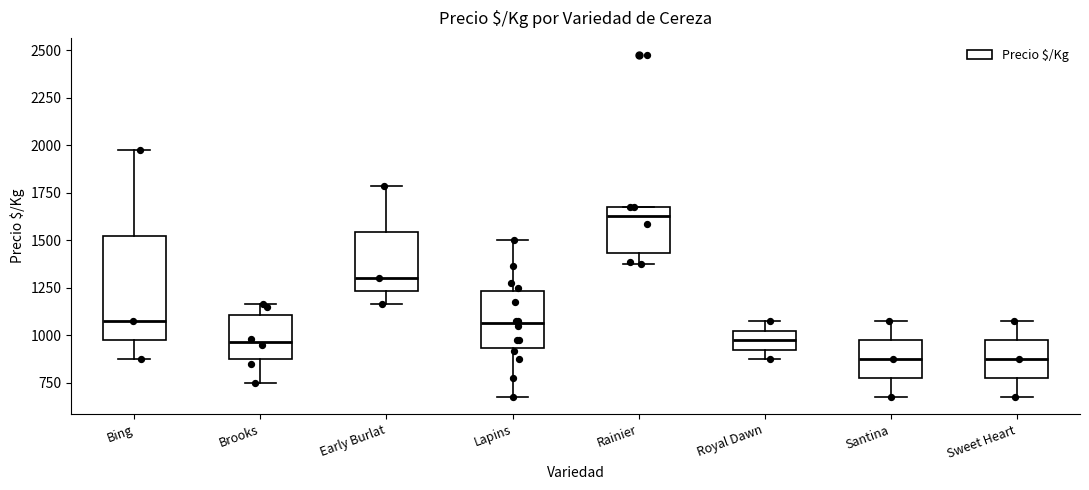

Reading left to right, transcribe this box plot: for each box, give where its median line is, the range the box spans, and where its two whiskers end, as read against the y-axis. The values are not printed on the chart, so give them approximately, as read against the axis.

Bing: median 1100, box 1000 to 1550, whiskers 900 to 2000
Brooks: median 950, box 900 to 1100, whiskers 750 to 1150
Early Burlat: median 1300, box 1250 to 1550, whiskers 1150 to 1800
Lapins: median 1050, box 950 to 1250, whiskers 700 to 1500
Rainier: median 1650, box 1450 to 1700, whiskers 1400 to 1700
Royal Dawn: median 1000, box 950 to 1050, whiskers 900 to 1100
Santina: median 900, box 800 to 1000, whiskers 700 to 1100
Sweet Heart: median 900, box 800 to 1000, whiskers 700 to 1100